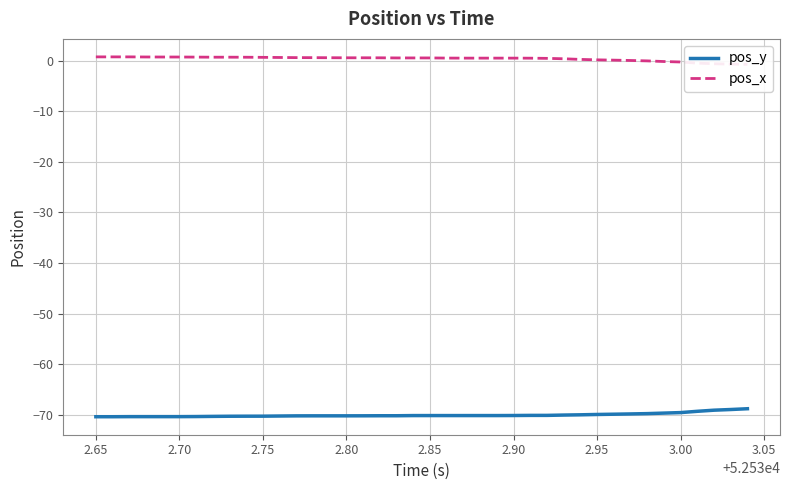

Which series has the largest range (max minus min)?

pos_y